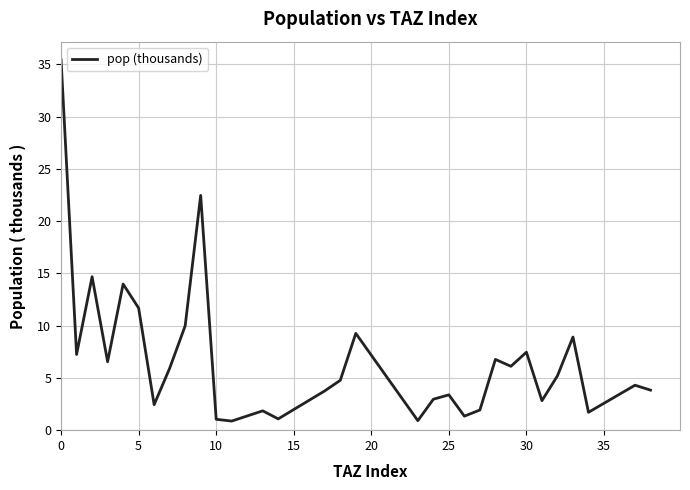

What is the minimum value shown in the chart?

0.9